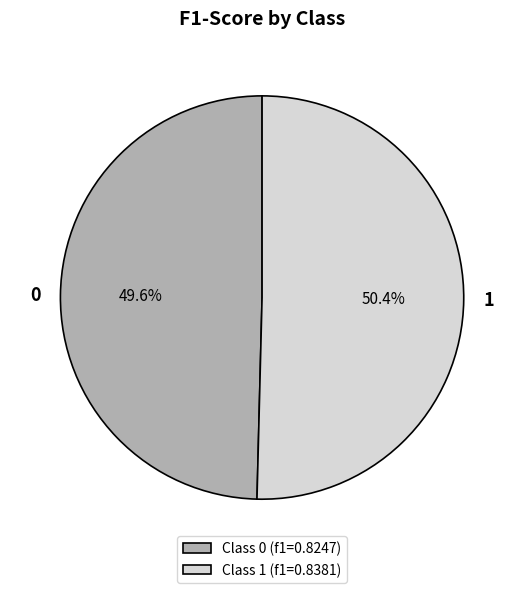

Is there any slice that represents more than half of the pie?

Yes